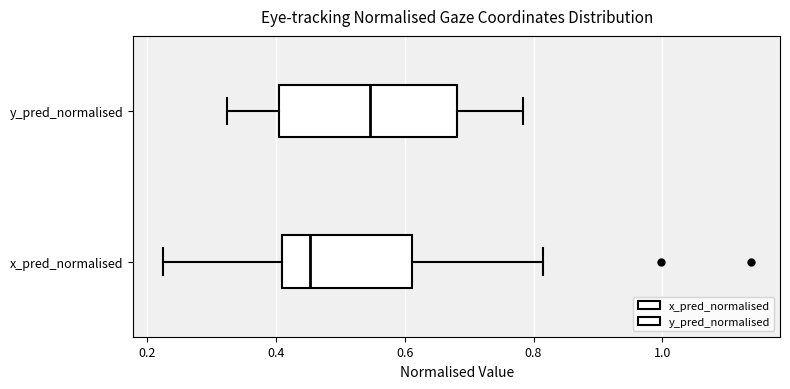

Reading bottom to top, transcribe this box plot: for each box, give where its median line is, the range the box spans, and where its two whiskers end, as read against the x-axis. The values are not printed on the chart, so give them approximately, as read against the axis.

x_pred_normalised: median 0.46, box 0.40 to 0.62, whiskers 0.22 to 0.82
y_pred_normalised: median 0.54, box 0.40 to 0.68, whiskers 0.32 to 0.78